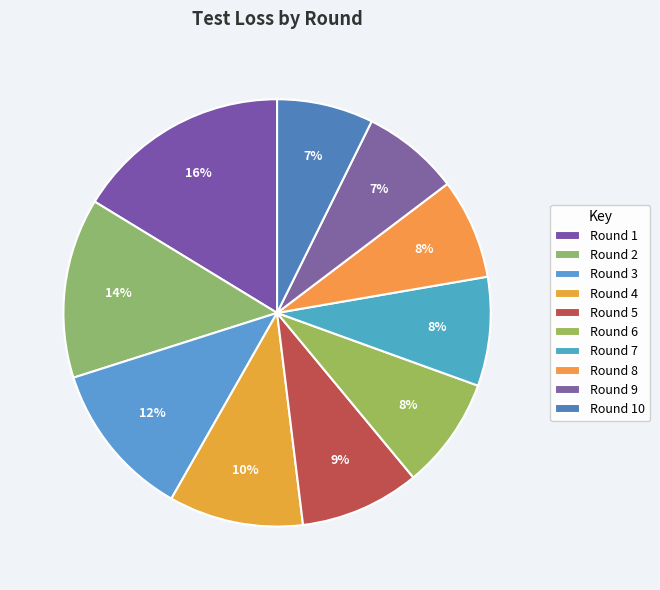

The Round 7 slice represents 17% of the pie. True or false?

False